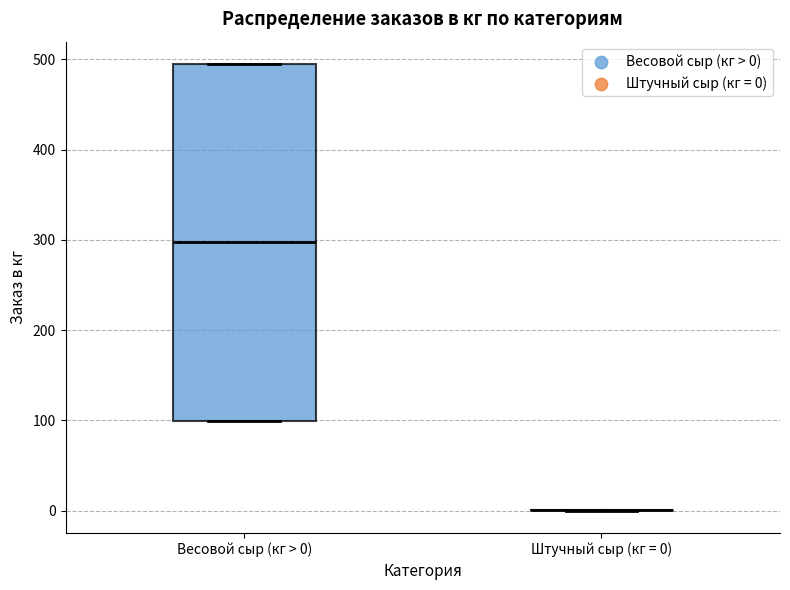

Where does the median line of the box for Весовой сыр (кг > 0) sit on the y-axis? The values are not printed on the chart, so give them approximately, as read against the axis.

300